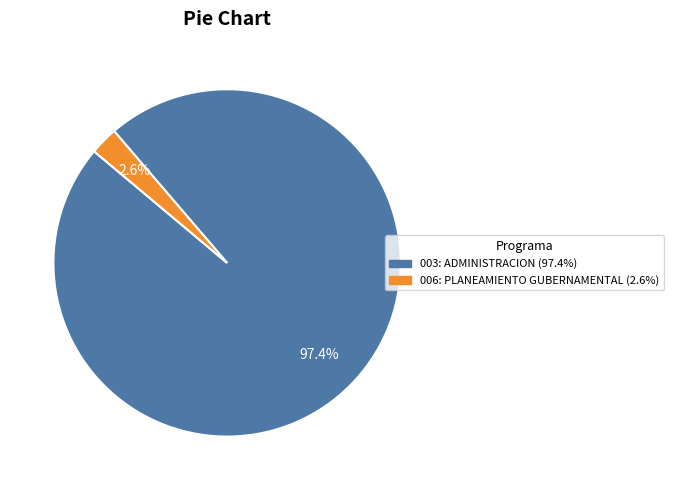

Combined, what portion of the pie is 003: ADMINISTRACION and 006: PLANEAMIENTO GUBERNAMENTAL?

100.0%